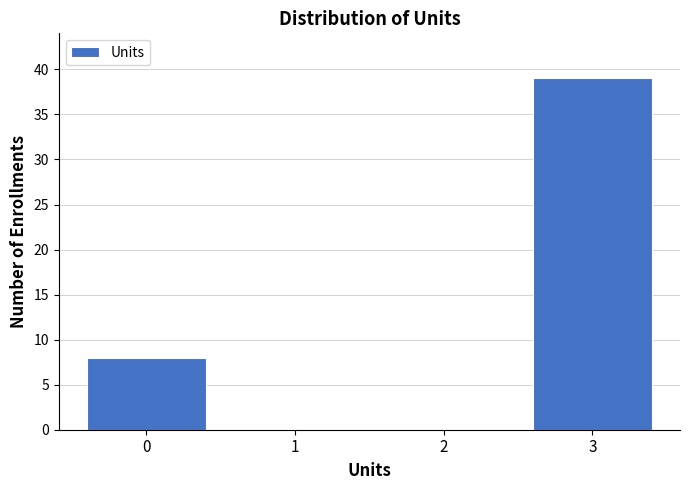

Reading left to right, list every bar in this chart as the range it spans on the x-axis followed by its height. The values are not printed on the chart, so give them approximately, as read against the axis.

-0.5 to 0.5: 8
0.5 to 1.5: 0
1.5 to 2.5: 0
2.5 to 3.5: 39